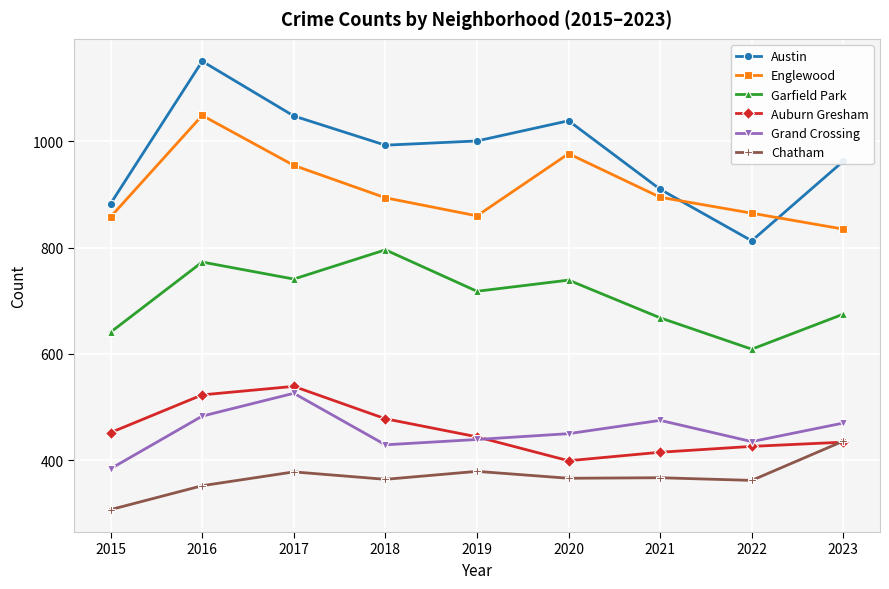

Rank the series by their maximum value, from lowest to highest.

Chatham, Grand Crossing, Auburn Gresham, Garfield Park, Englewood, Austin